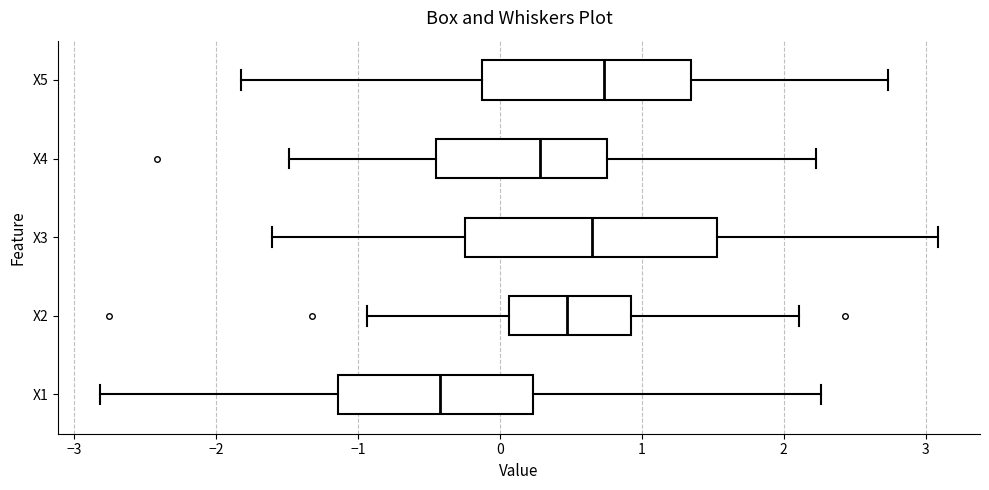

Which box is the widest, from its left edge to its right edge?

X3